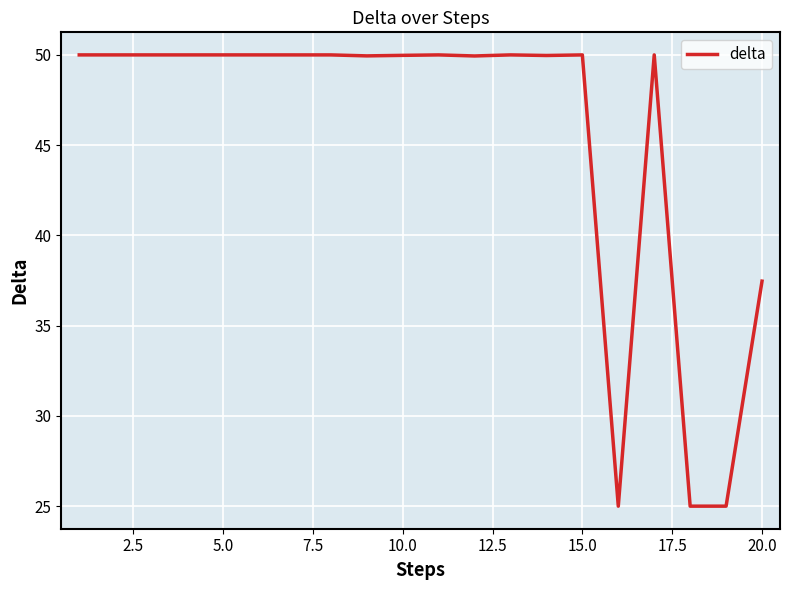

What is the minimum value shown in the chart?

25.0